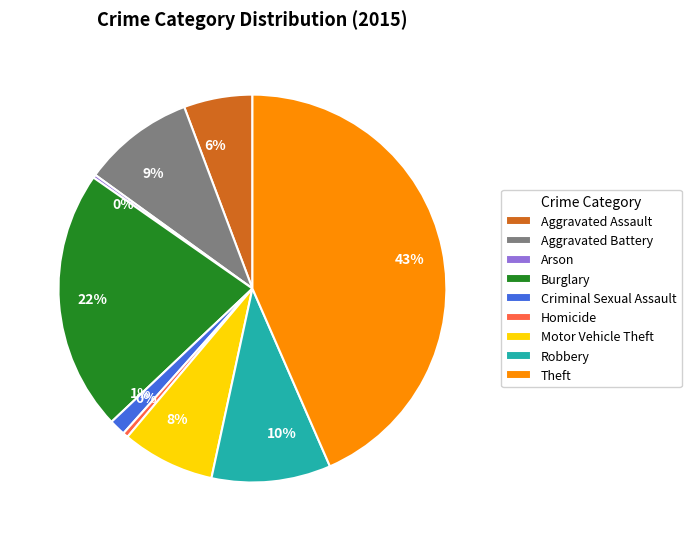

Does any single category account for the majority?

No